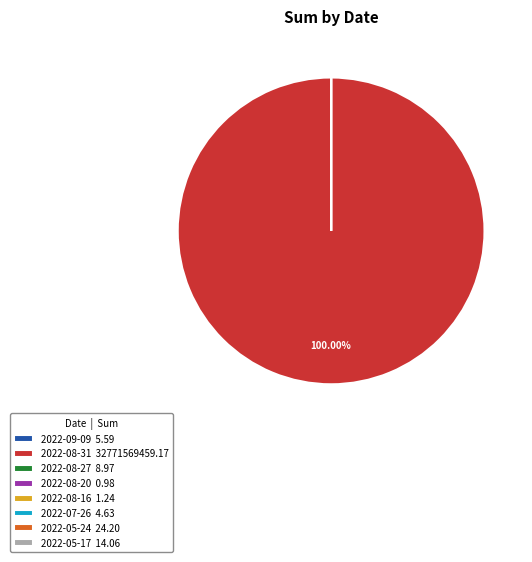

How many segments does this pie chart have?

8